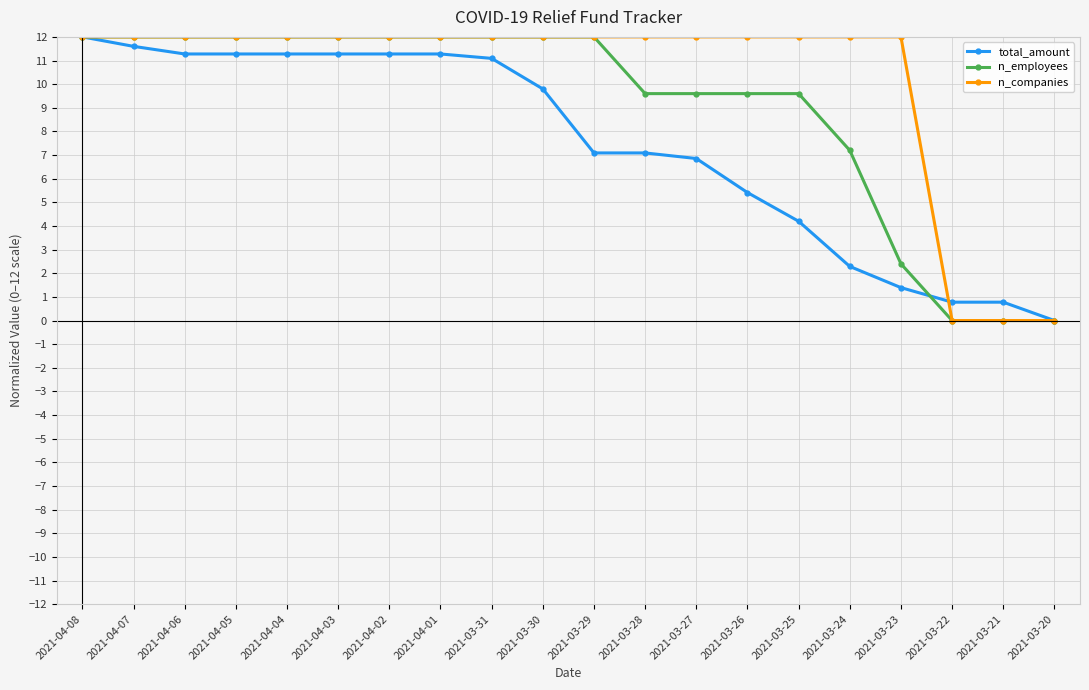

What is the value of the n_companies point at the 5th from the left?

12.0